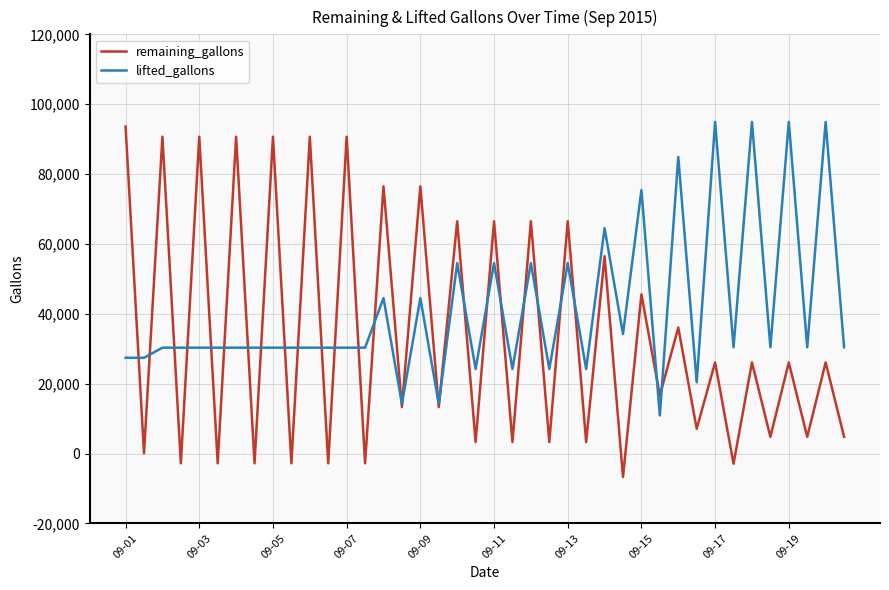

Which series has the widest spread of values?

remaining_gallons